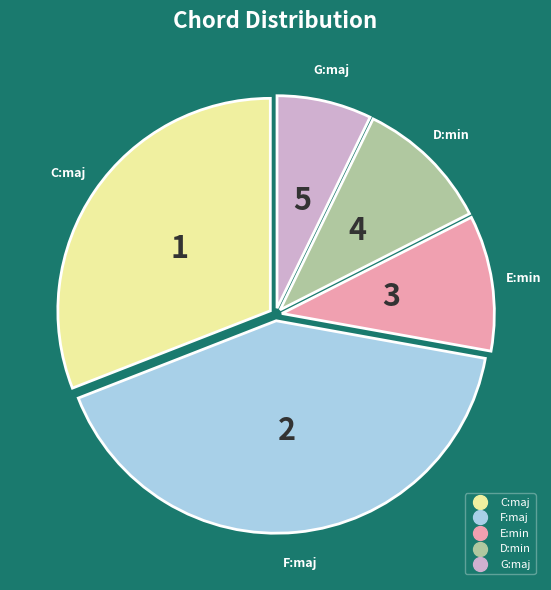

Is the sum of F:maj and E:min greater than half?

Yes